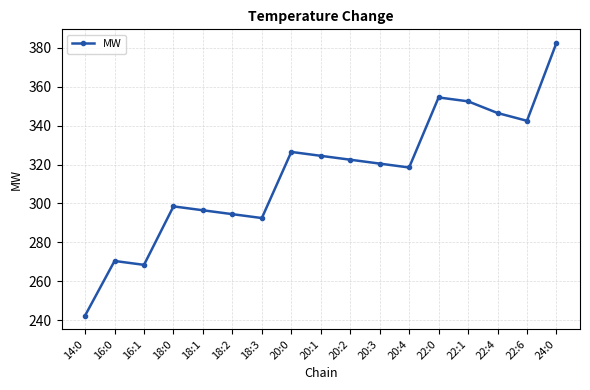

At which category does the data reach its first local valley?

16:1